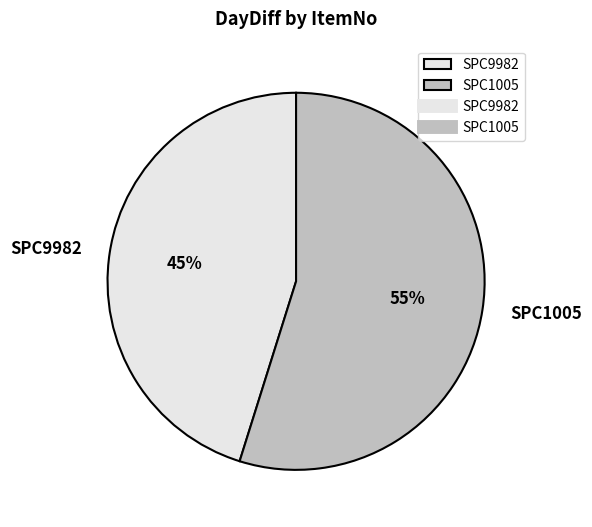

To the nearest percent, what portion does SPC1005 represent?

55%